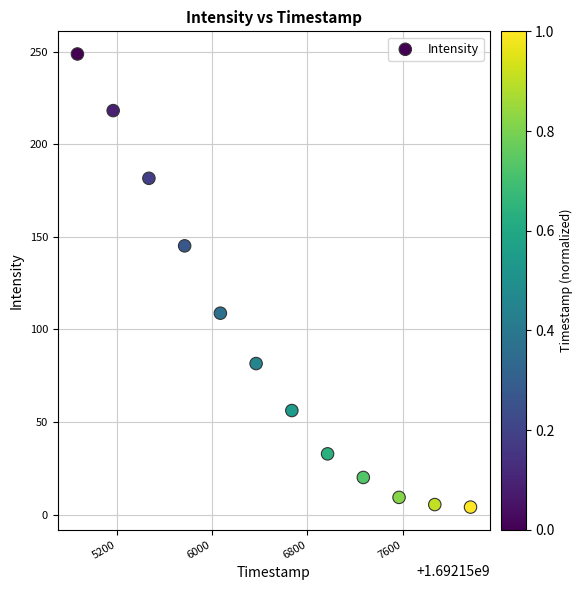

What is the range of X values (max minus min)?

3300.0